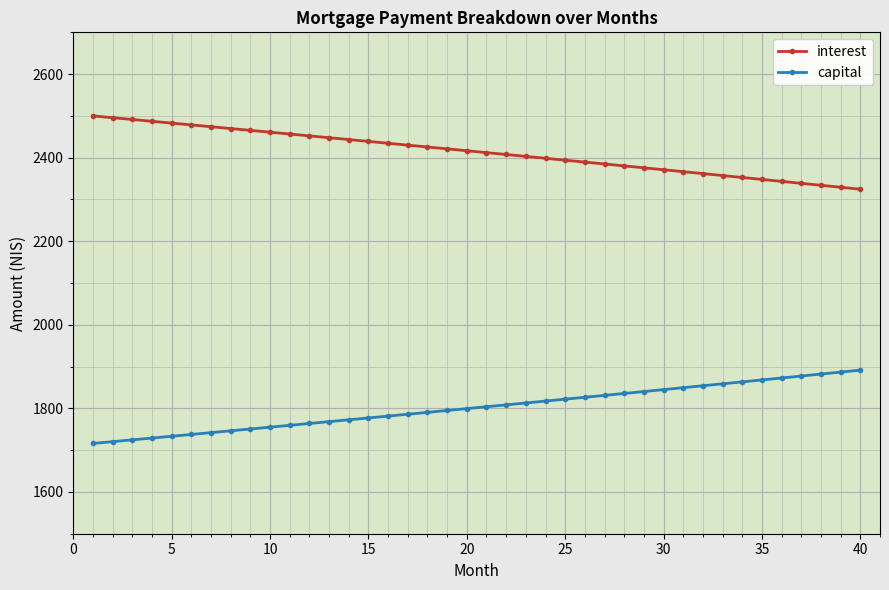

Which series has the largest total across all categories?

interest